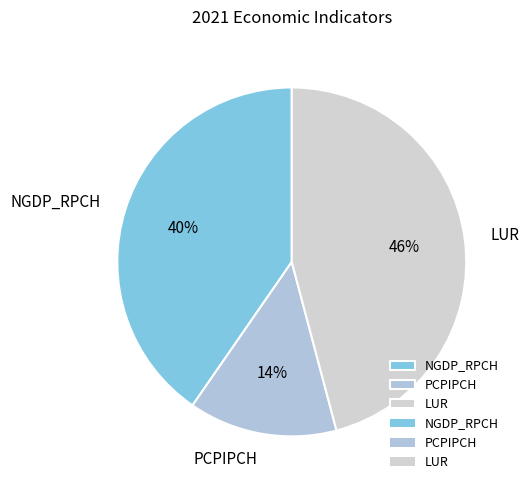

How many segments does this pie chart have?

3